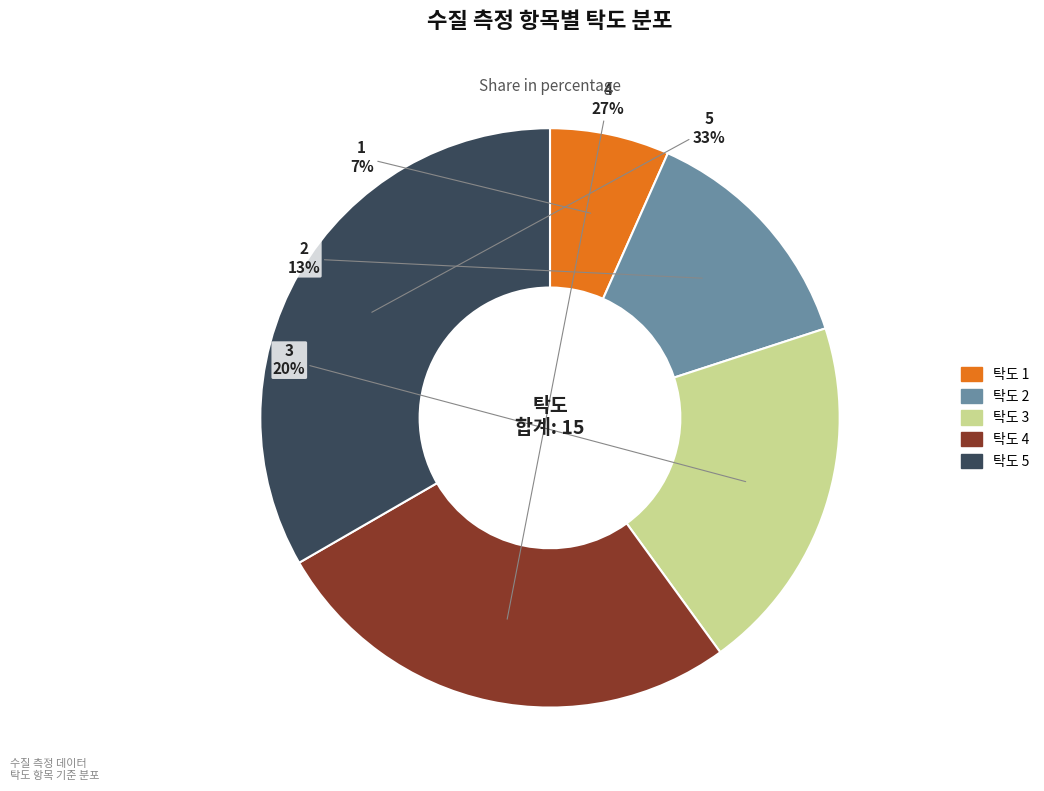

Is there a majority slice in this chart?

No